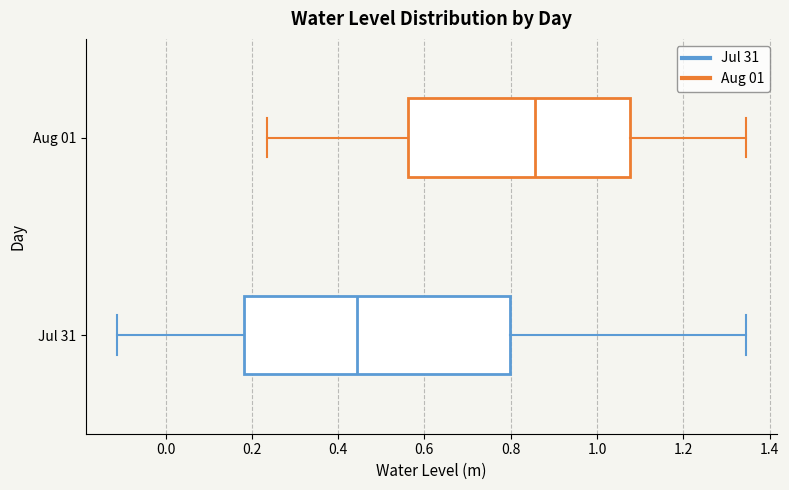

Which box's median line is the furthest to the right?

Aug 01